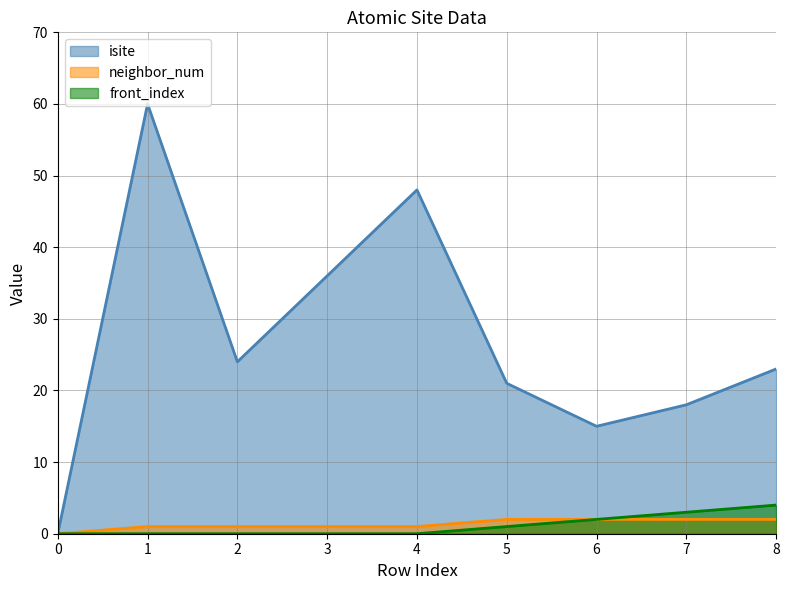

How many values in the neighbor_num series are below 1?

1